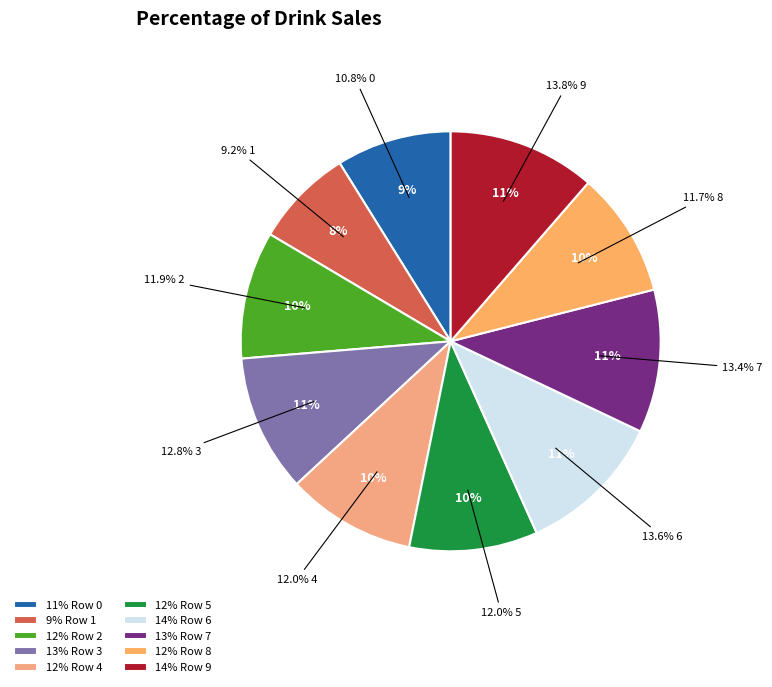

To the nearest percent, what percentage of the pie is 3?

11%